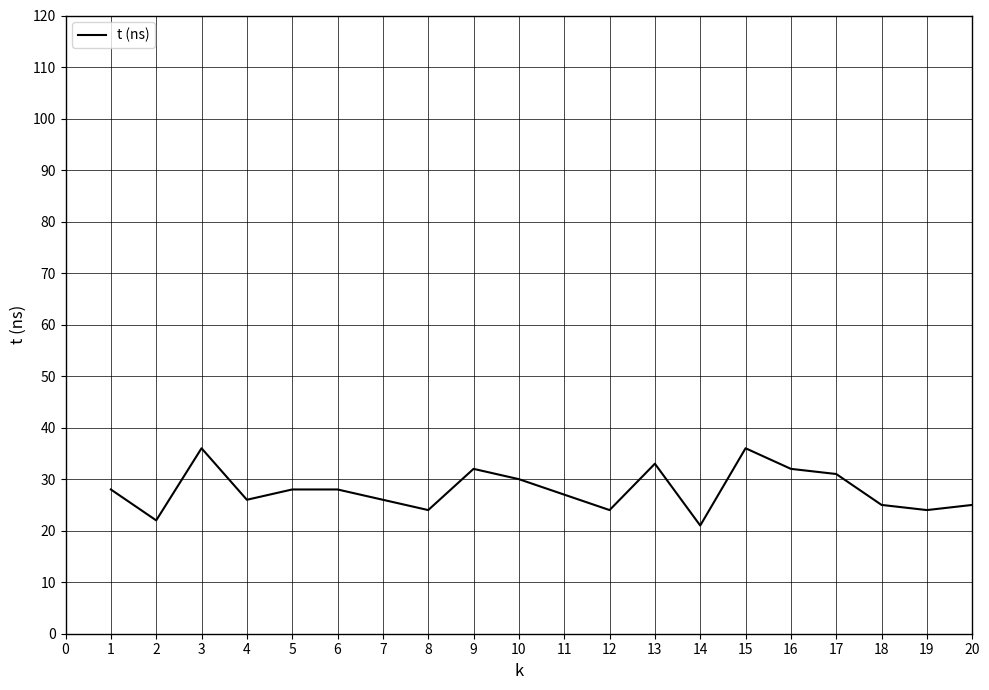

Between 15 and 14, which is larger?

15